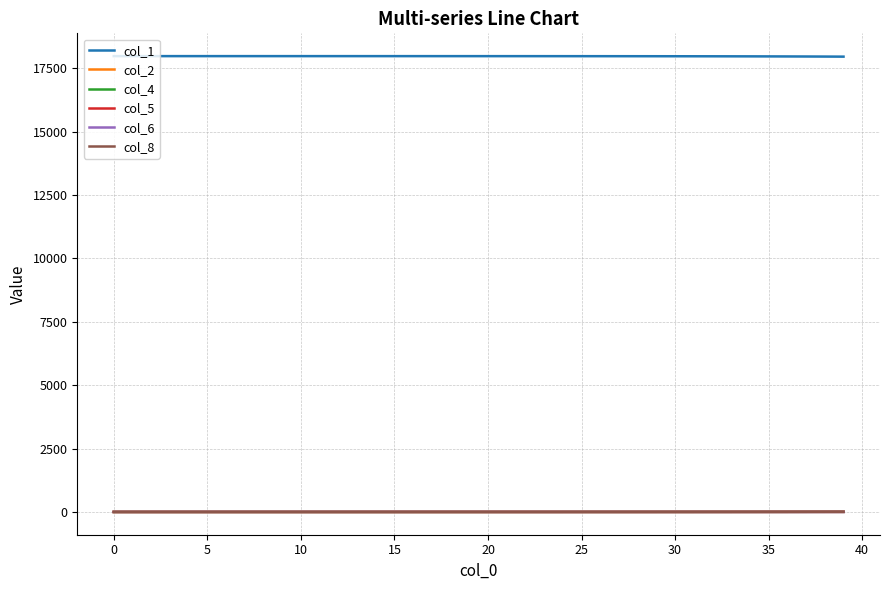

What is the greatest value displayed?

17982.0